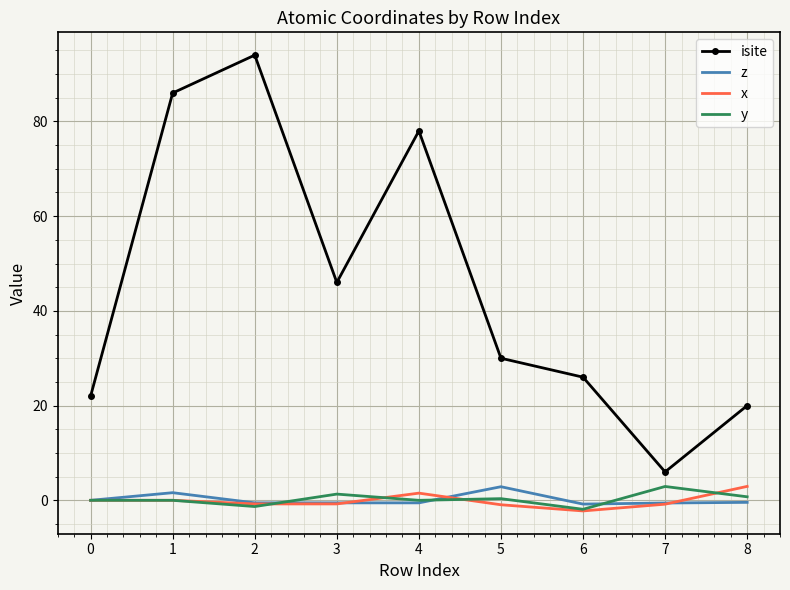

Which category has the highest value in the x series?

8